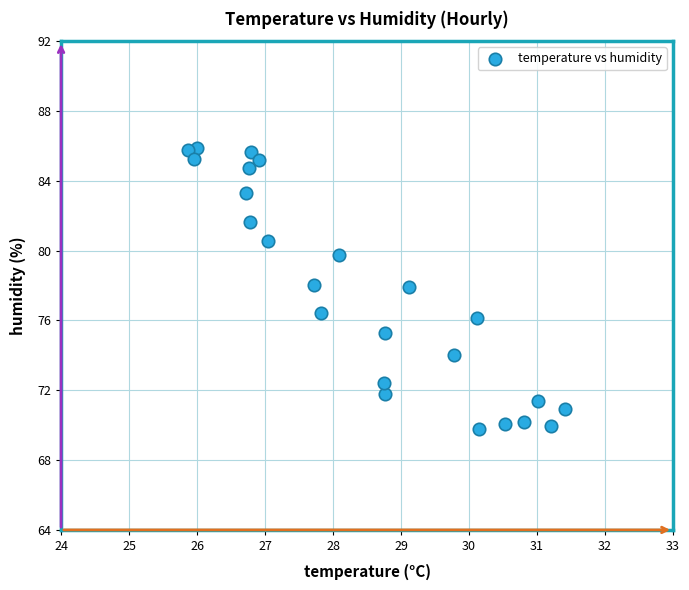

What Y value in the scatter plot is closest to 77?

76.5